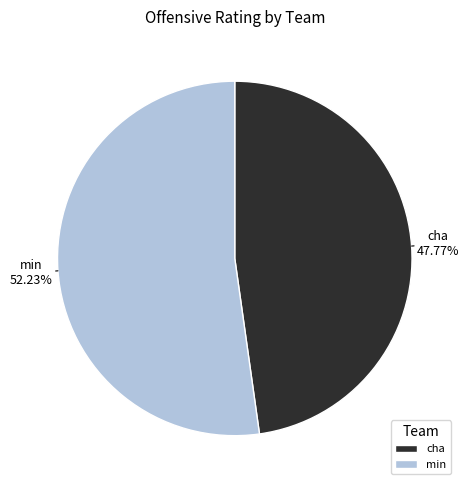

Is the sum of cha and min greater than half?

Yes